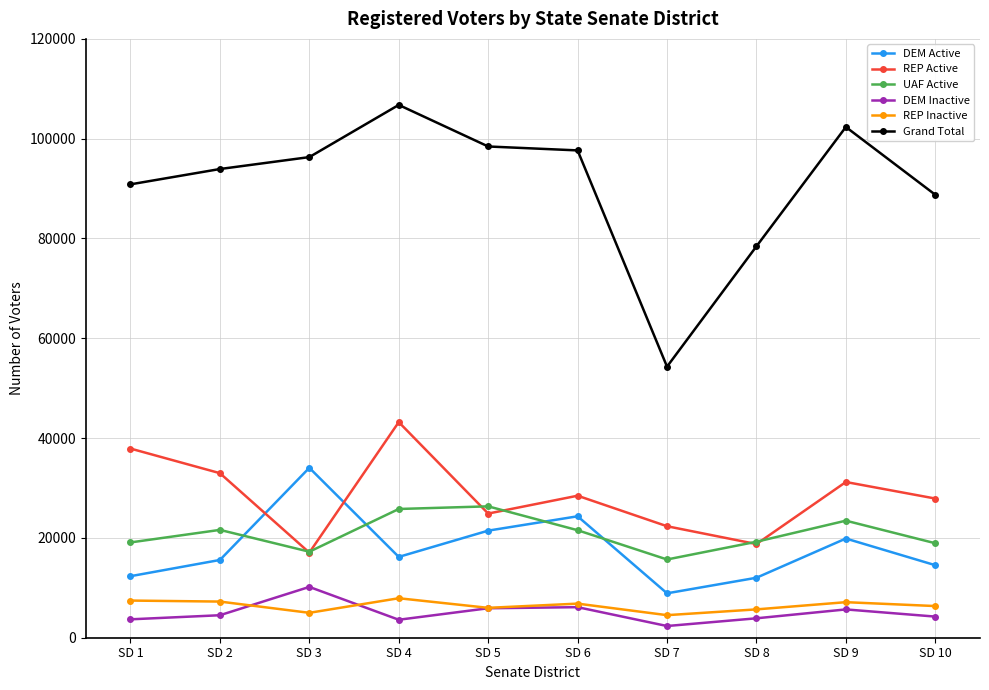

True or false: DEM Active and REP Active intersect in this chart.

True